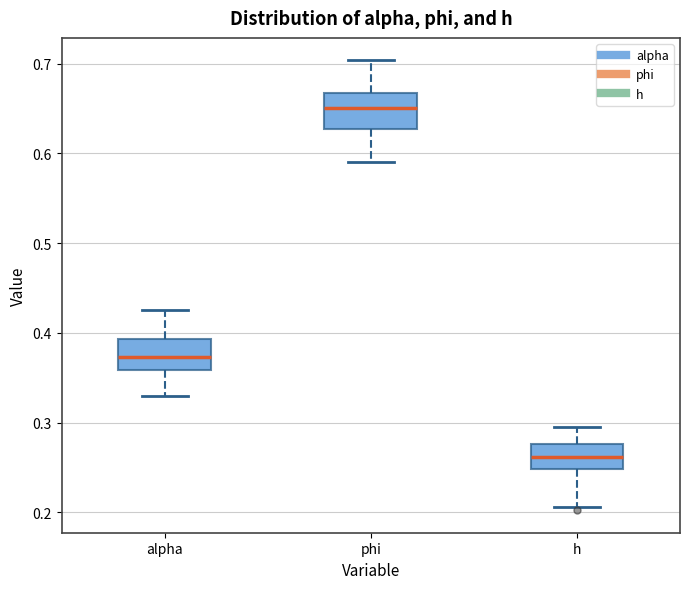

Reading left to right, read every box against the y-axis: the position of its median line, the range the box covers, and the ends of its whiskers. The values are not printed on the chart, so give them approximately, as read against the axis.

alpha: median 0.37, box 0.36 to 0.39, whiskers 0.33 to 0.43
phi: median 0.65, box 0.63 to 0.67, whiskers 0.59 to 0.70
h: median 0.26, box 0.25 to 0.28, whiskers 0.21 to 0.30